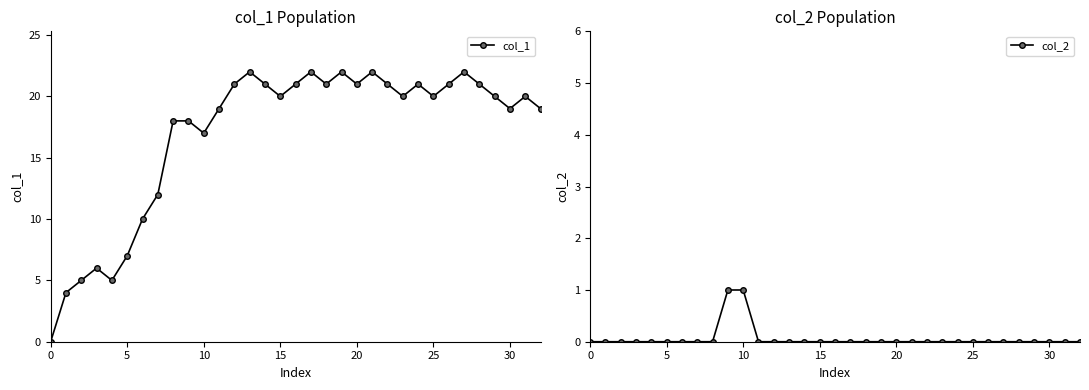

True or false: col_1 has more than 2 points higher than both neighbors.

True